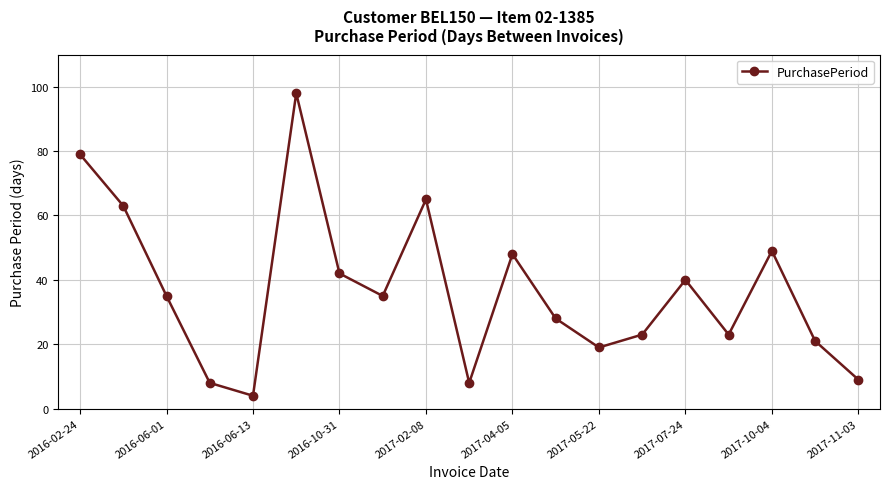

Reading left to right, list all the values displayed in this chart.

79	63	35	8	4	98	42	35	65	8	48	28	19	23	40	23	49	21	9